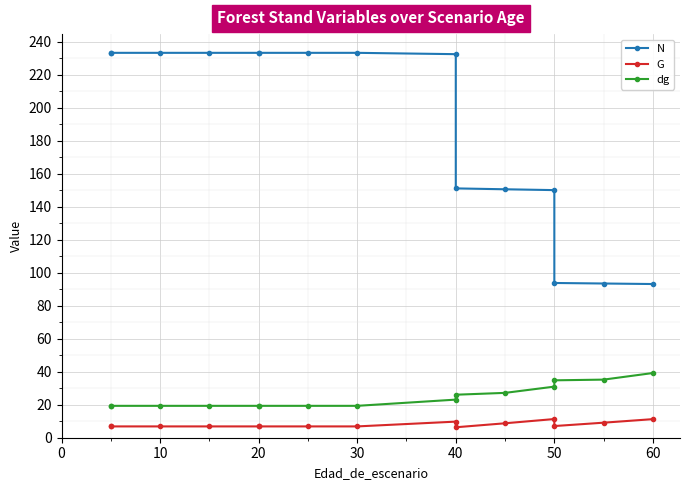

True or false: G and dg cross at least once.

False